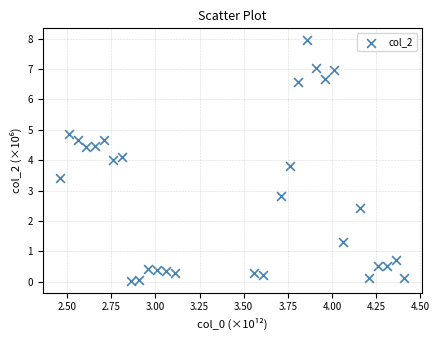

What is the range of X values (max minus min)?

2.0